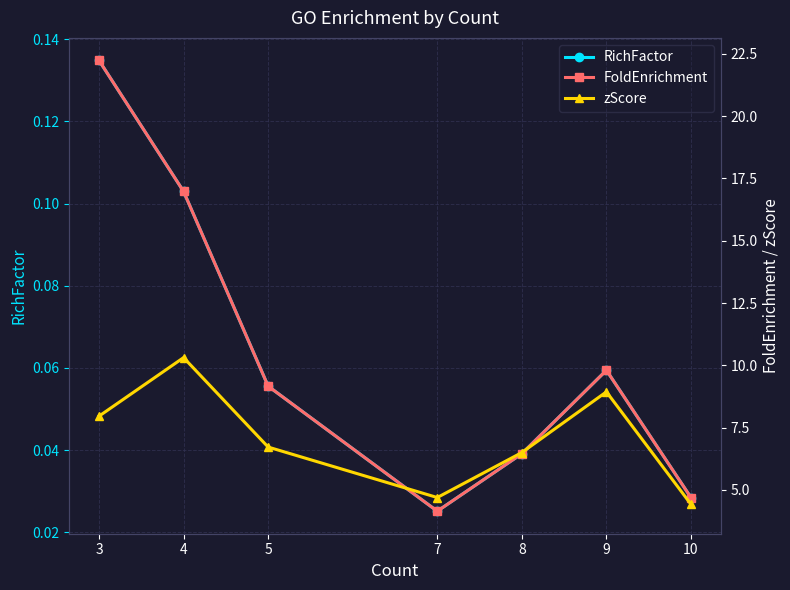

Which series ends up on top after the final intersection of FoldEnrichment and zScore?

FoldEnrichment